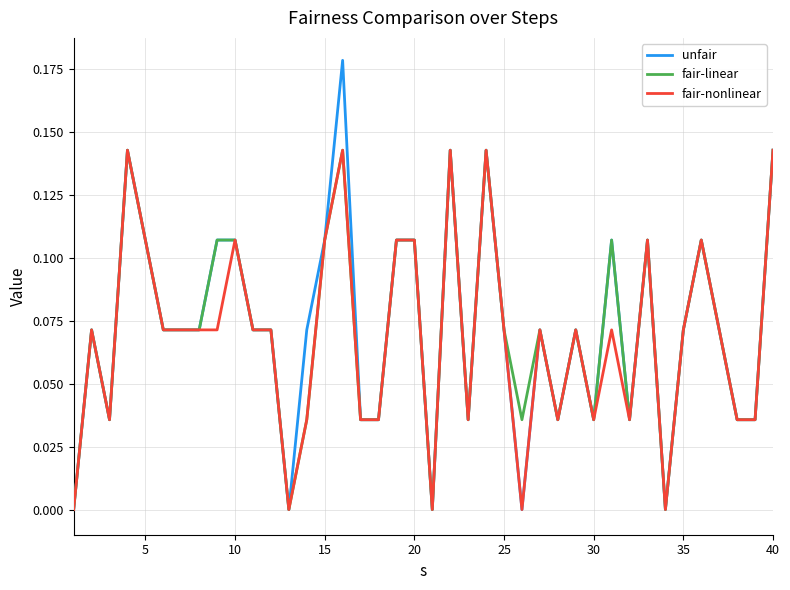

Which series has the widest spread of values?

unfair